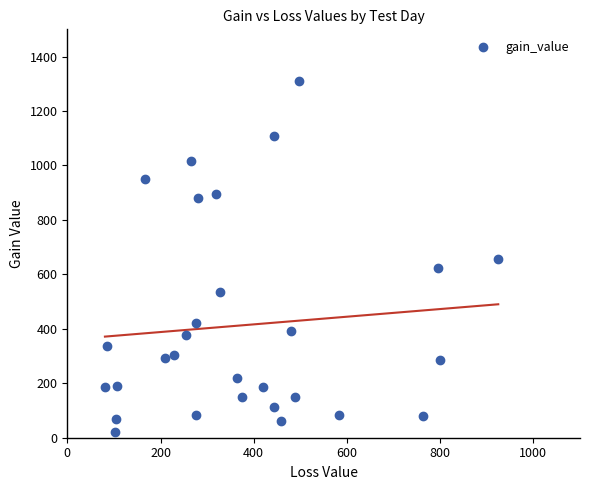

What is the range of Y values (max minus min)?

1291.4